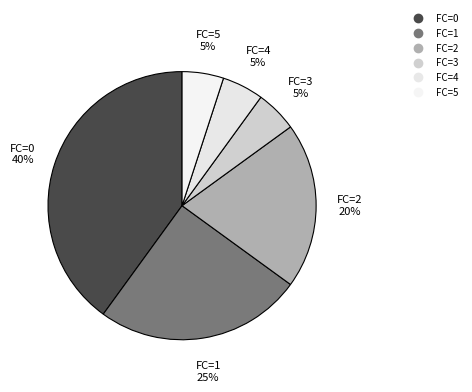

Count the number of slices in the pie.

6